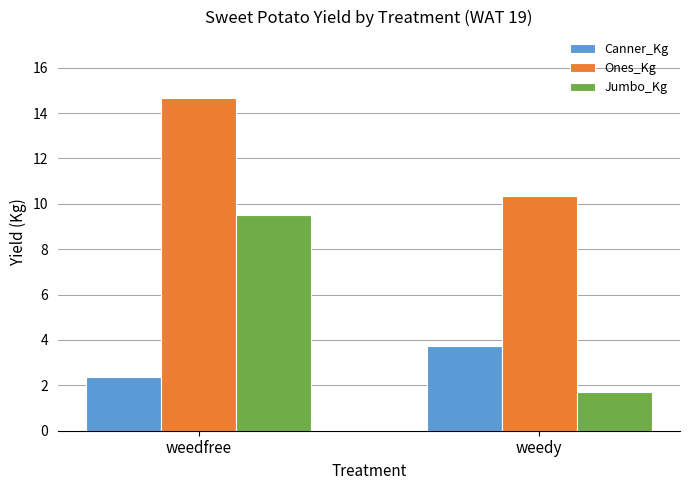

What is the minimum value for Jumbo_Kg?

1.7